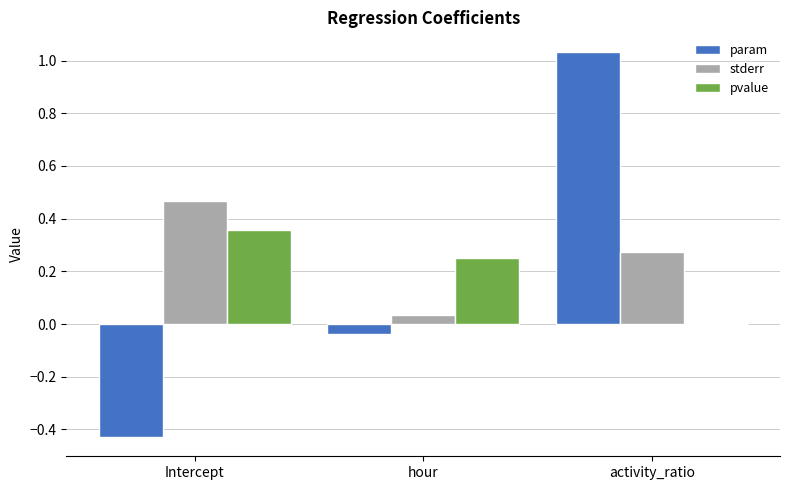

Which series has the largest total across all categories?

stderr